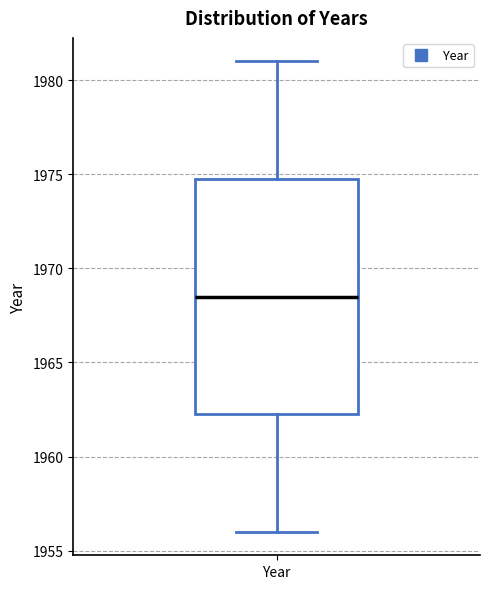

Where does the upper whisker of the box for Year end on the y-axis? The values are not printed on the chart, so give them approximately, as read against the axis.

1981.0